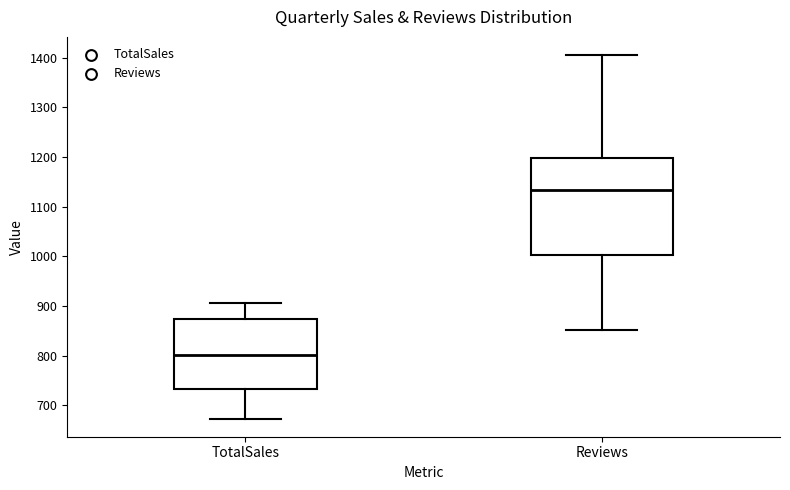

Reading left to right, transcribe this box plot: for each box, give where its median line is, the range the box spans, and where its two whiskers end, as read against the y-axis. The values are not printed on the chart, so give them approximately, as read against the axis.

TotalSales: median 800, box 730 to 870, whiskers 670 to 910
Reviews: median 1130, box 1000 to 1200, whiskers 850 to 1410